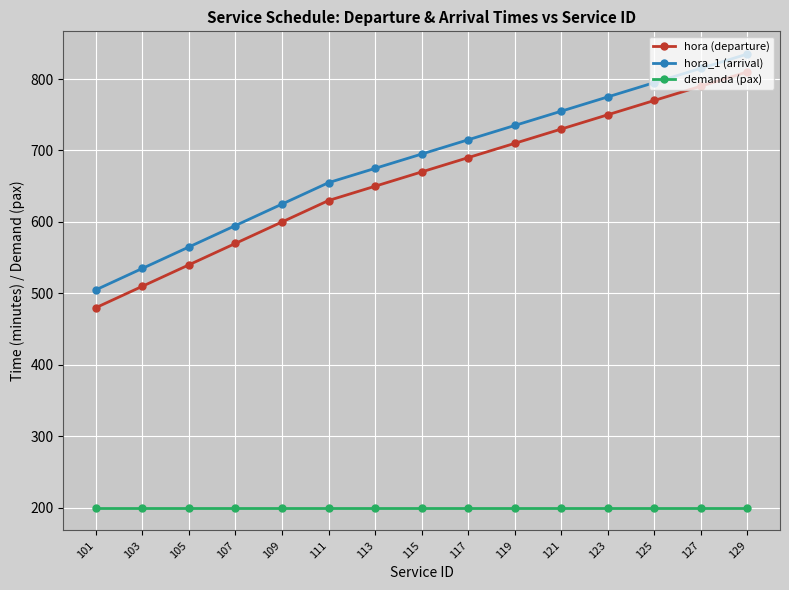

What is the value of the demanda (pax) point at the 4th from the left?

200